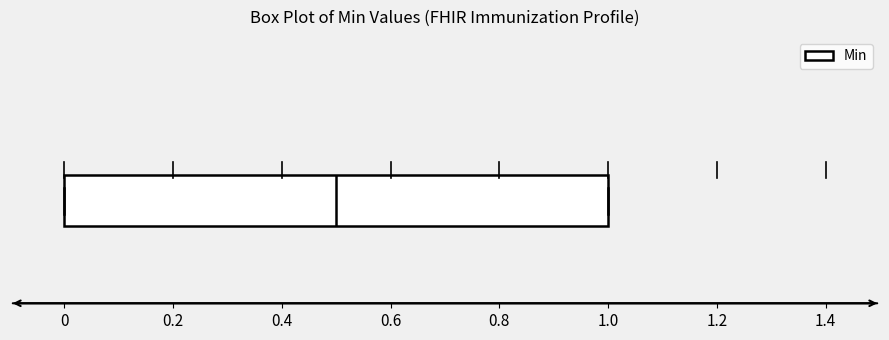

Read this box plot against the x-axis: the position of the median line, the range covered by the box, and the ends of both whiskers. The values are not printed on the chart, so give them approximately, as read against the axis.

median 0.5, box 0.0 to 1.0, whiskers 0.0 to 1.0